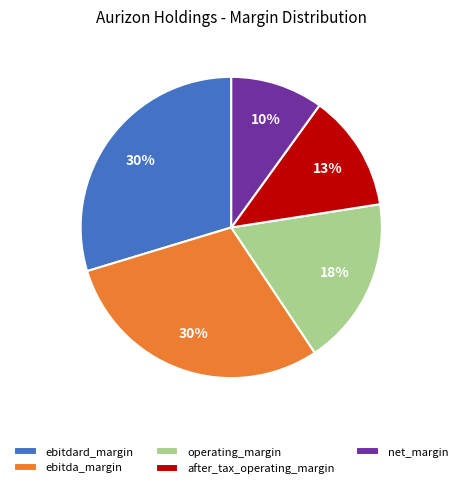

How many slices are in this pie chart?

5